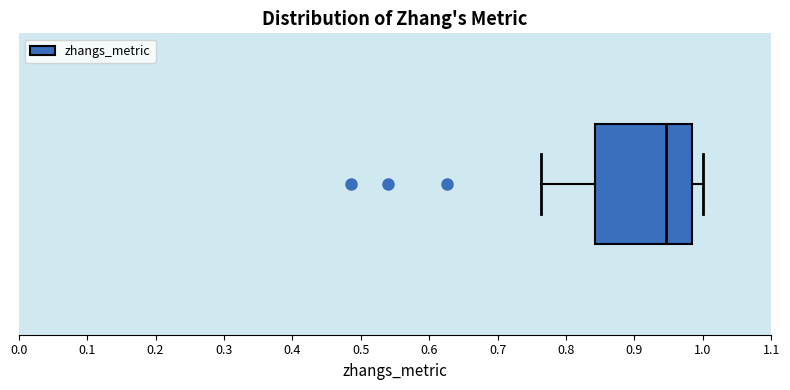

Transcribe this box plot: give where the median line is, the range the box spans, and where the two whiskers end, as read against the x-axis. The values are not printed on the chart, so give them approximately, as read against the axis.

median 0.95, box 0.84 to 0.98, whiskers 0.76 to 1.00